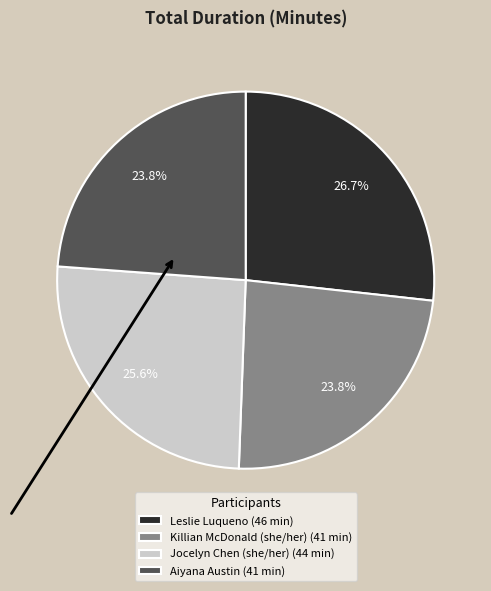

What is the total percentage of Leslie Luqueno and Aiyana Austin?

50.6%